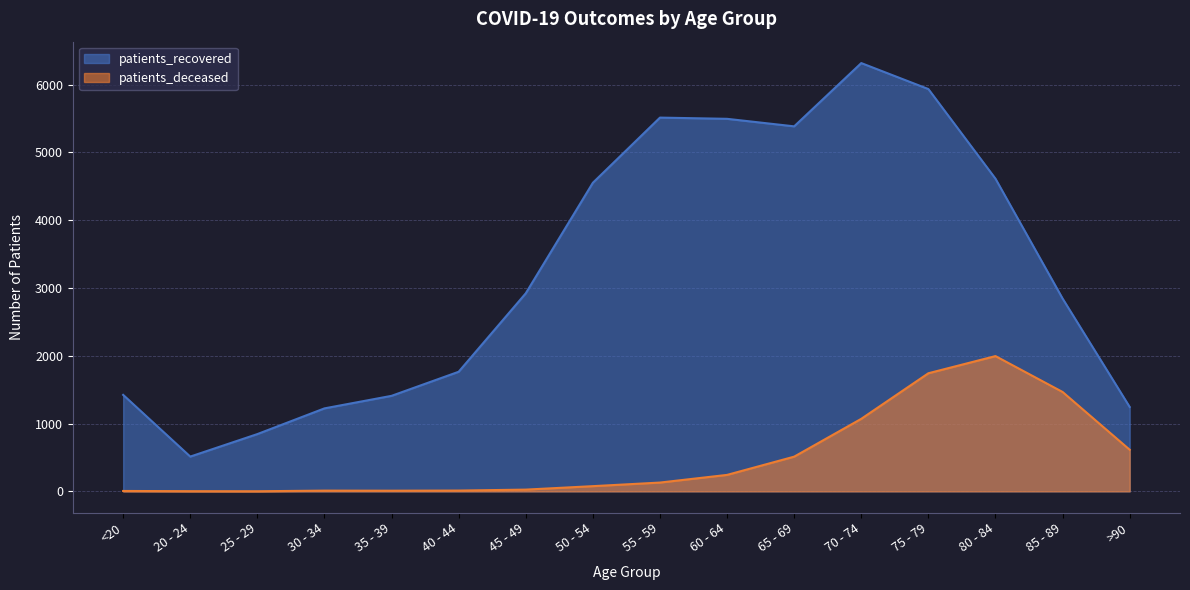

Reading left to right, what are all the values shown in this chart?

patients_recovered: <20=1423	20 - 24=513	25 - 29=845	30 - 34=1224	35 - 39=1409	40 - 44=1764	45 - 49=2921	50 - 54=4551	55 - 59=5512	60 - 64=5494	65 - 69=5383	70 - 74=6316	75 - 79=5933	80 - 84=4611	85 - 89=2844	>90=1245
patients_deceased: <20=6	20 - 24=3	25 - 29=2	30 - 34=11	35 - 39=10	40 - 44=12	45 - 49=26	50 - 54=77	55 - 59=130	60 - 64=243	65 - 69=512	70 - 74=1070	75 - 79=1742	80 - 84=1995	85 - 89=1466	>90=614